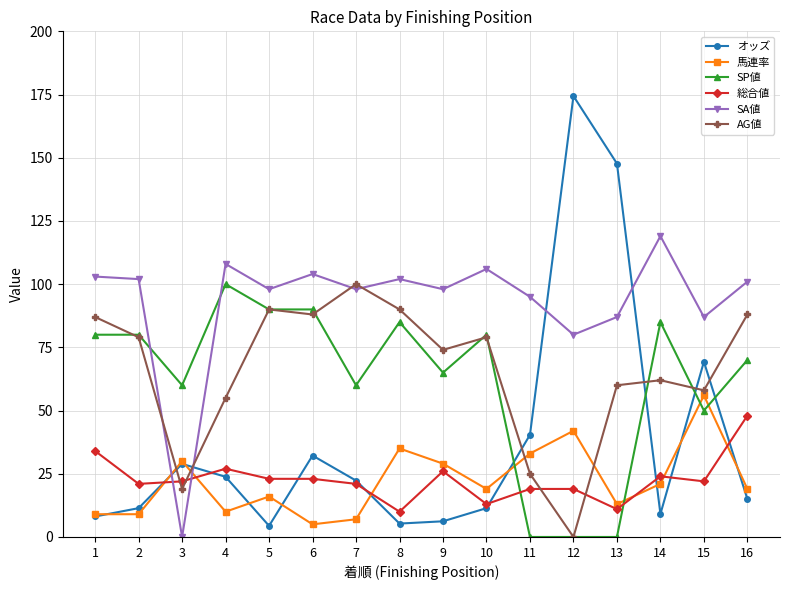

Which series changed the most between 12 and 13?

AG値